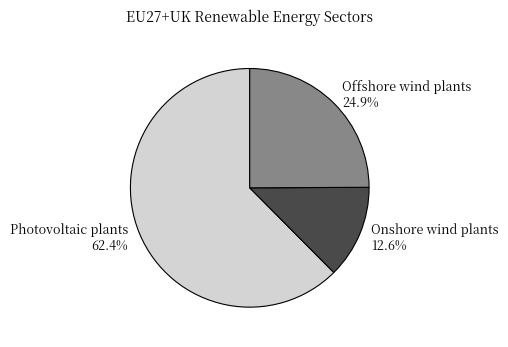

To the nearest percent, what is the combined percentage of Photovoltaic plants and Offshore wind plants?

87%